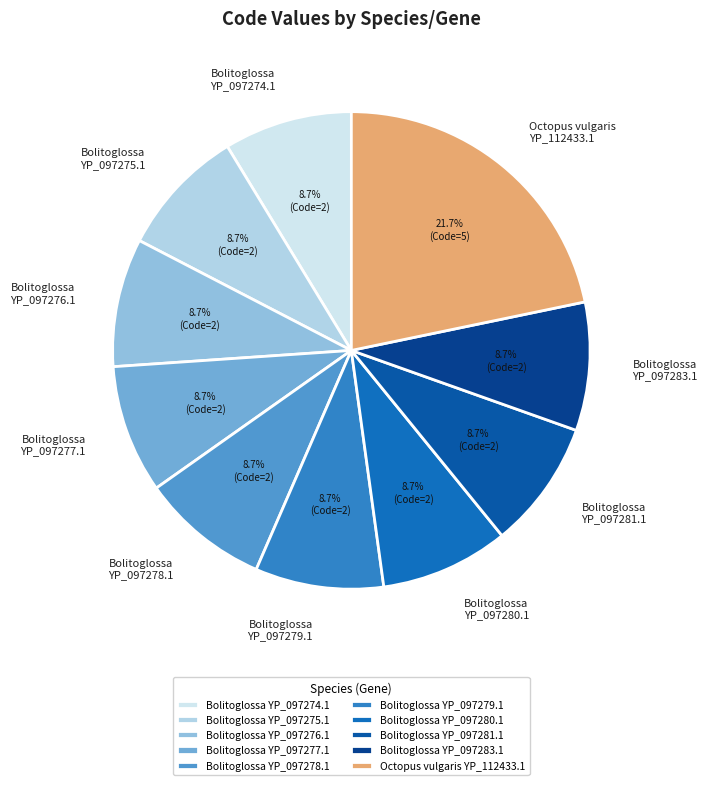

Which slice is the largest?

Octopus vulgaris YP_112433.1